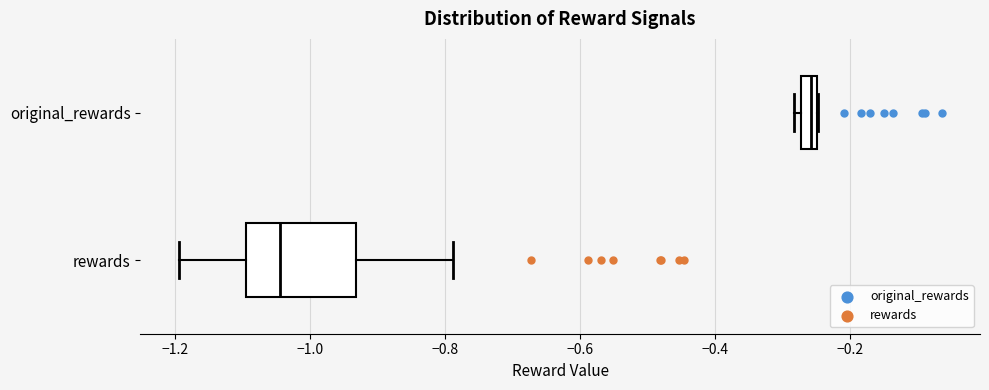

Comparing the boxes themselves (not the whiskers), which one is the widest?

rewards